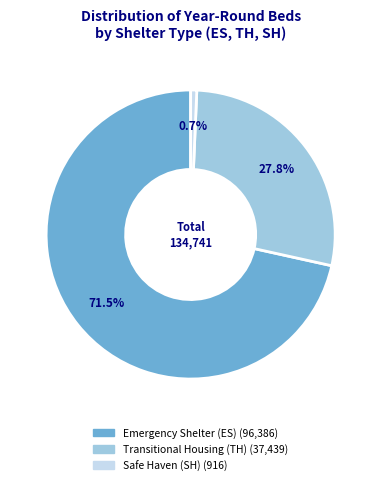

Does any single category account for the majority?

Yes